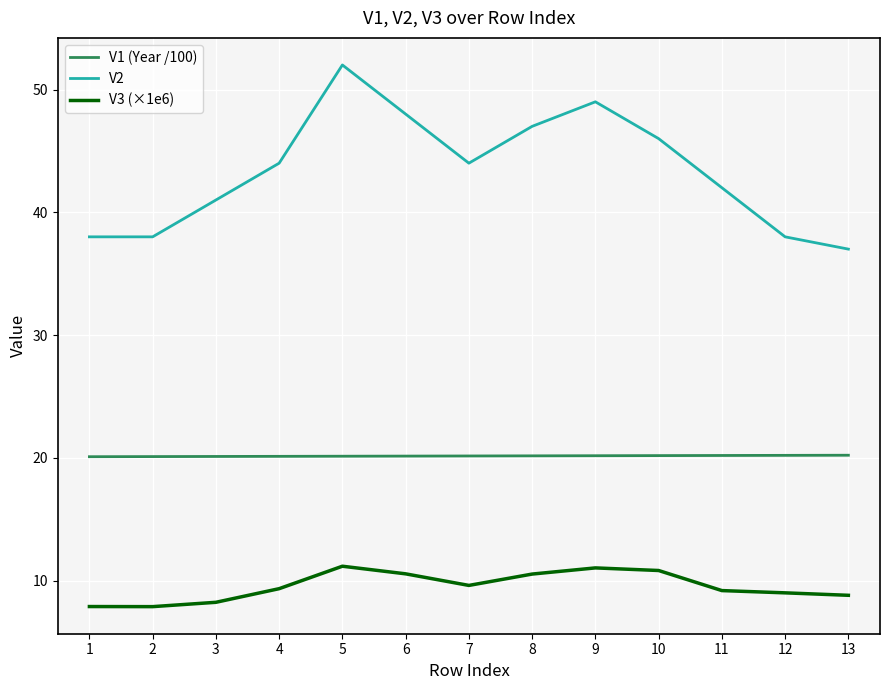

The V2 series shows 44.0 at 7. True or false?

True